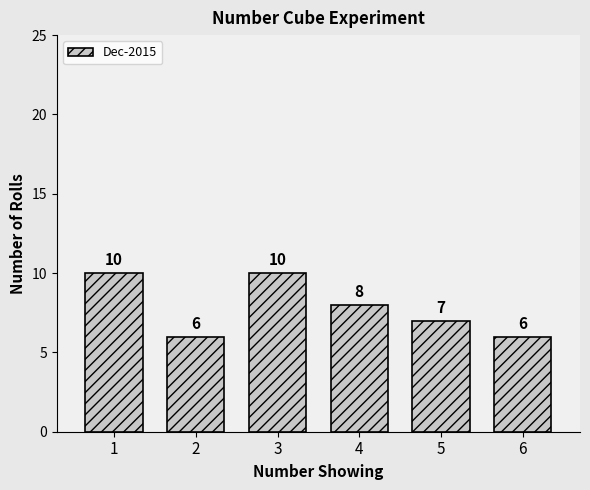

Reading left to right, list all the values displayed in this chart.

1=10	2=6	3=10	4=8	5=7	6=6